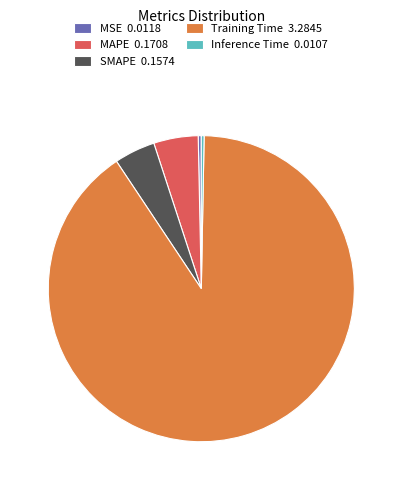

Is there a majority slice in this chart?

Yes